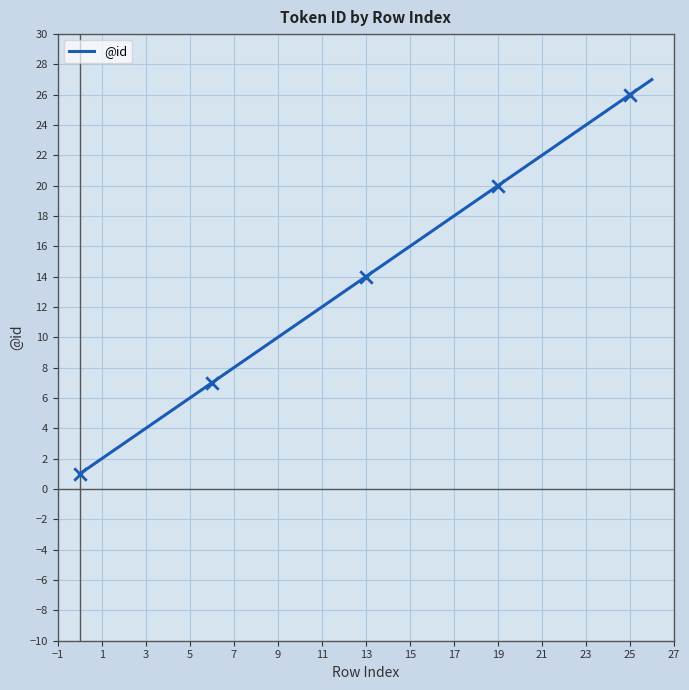

What is the maximum value shown in the chart?

27